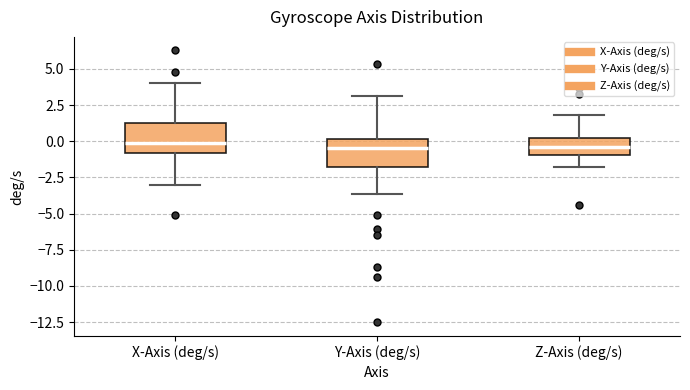

Where does the lower whisker of the box for Z-Axis (deg/s) end on the y-axis? The values are not printed on the chart, so give them approximately, as read against the axis.

-2.0